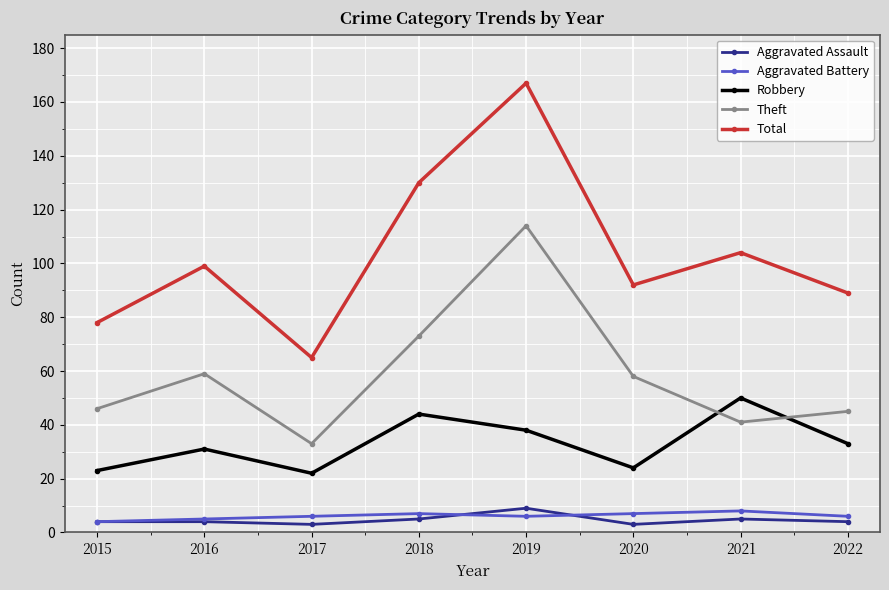

How many values in the Robbery series are below 33?

4